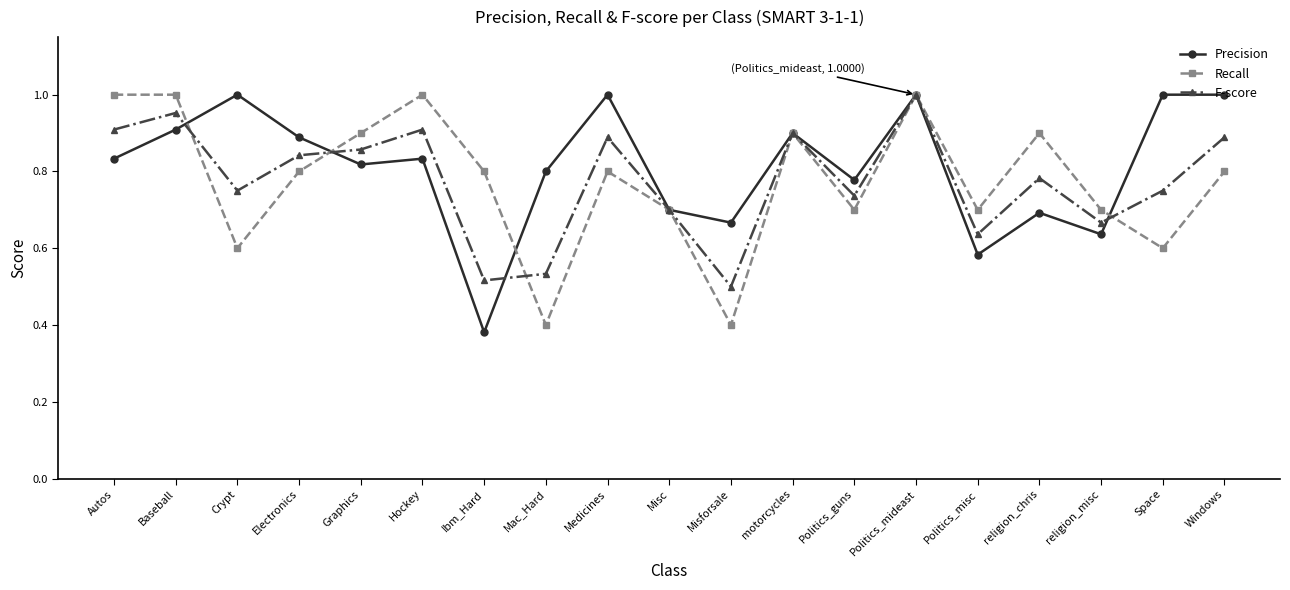

What is the label of the 1st point from the left?

Autos